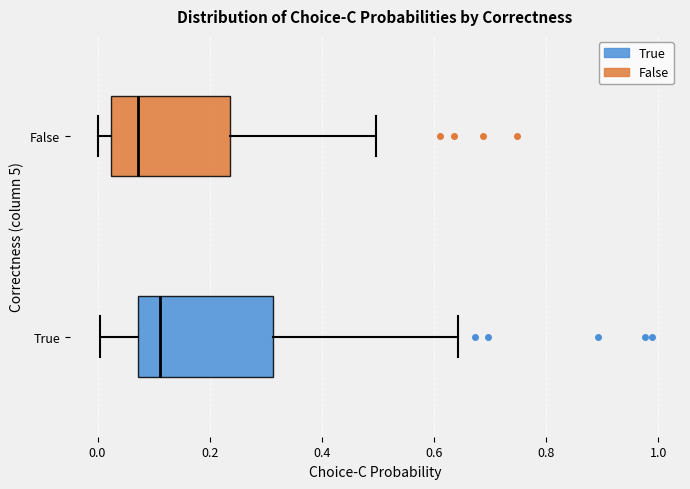

Reading bottom to top, transcribe this box plot: for each box, give where its median line is, the range the box spans, and where its two whiskers end, as read against the x-axis. The values are not printed on the chart, so give them approximately, as read against the axis.

True: median 0.12, box 0.08 to 0.32, whiskers 0.00 to 0.64
False: median 0.08, box 0.02 to 0.24, whiskers 0.00 to 0.50